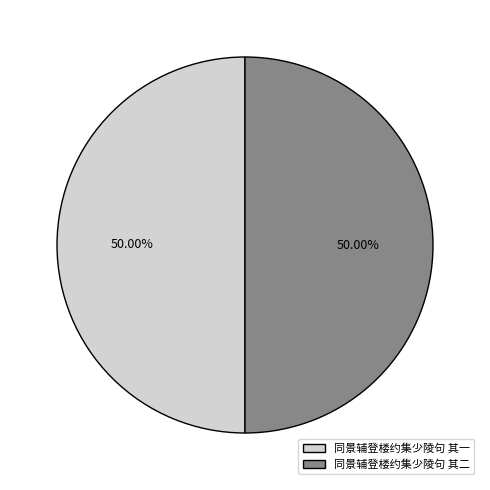

True or false: 同景辅登楼约集少陵句 其一 accounts for 56% of the total.

False